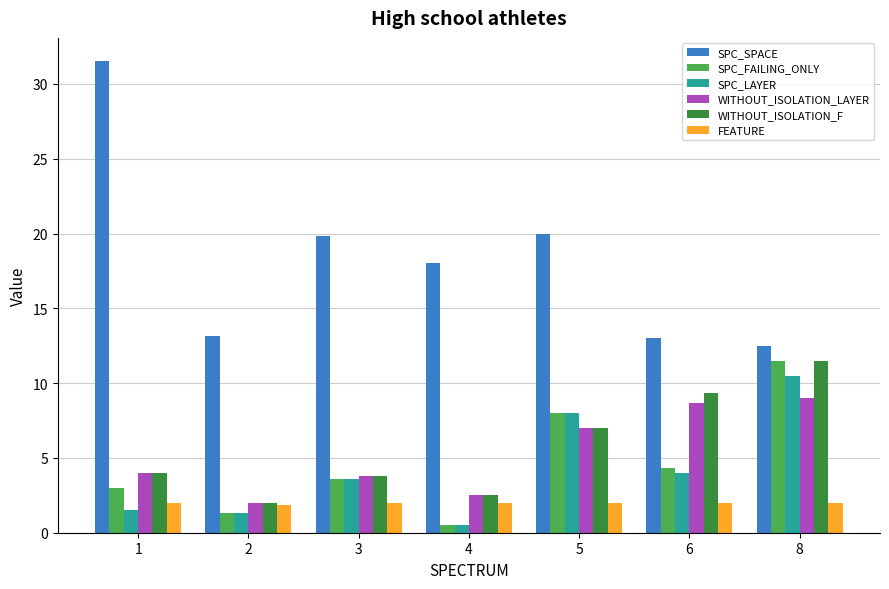

Is it true that FEATURE equals 2.0 at 1?

True